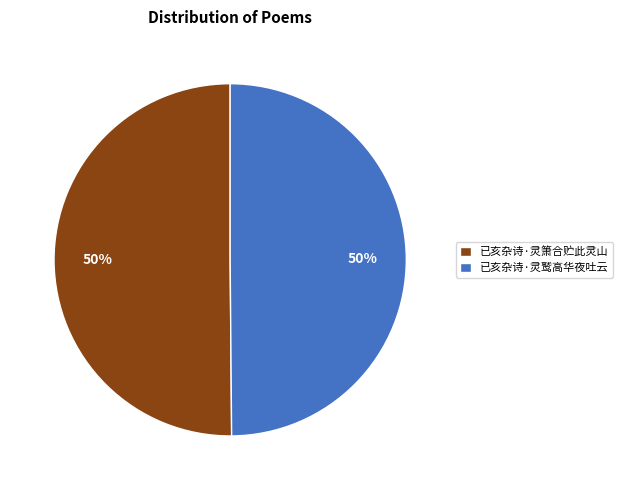

What percentage is the 已亥杂诗·灵箫合贮此灵山 slice, to the nearest percent?

50%